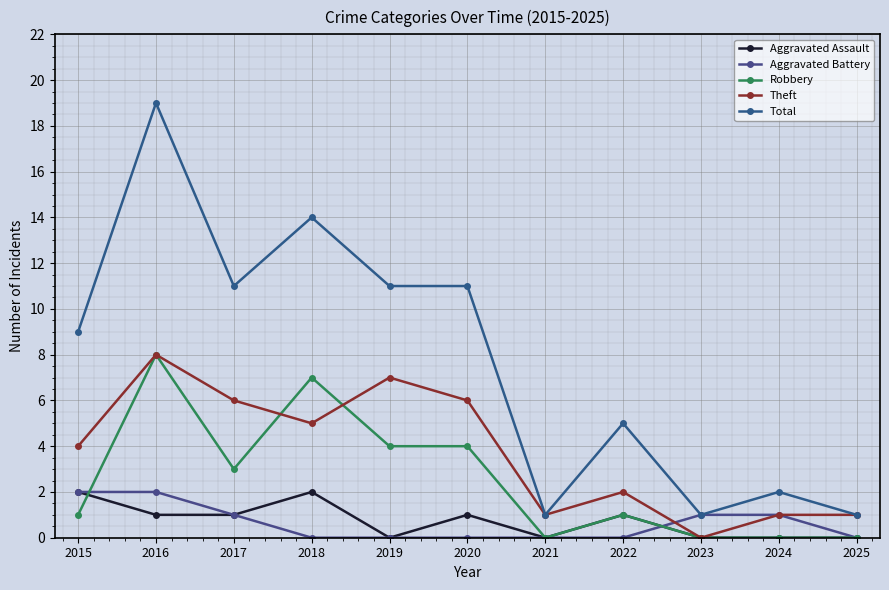

At how many categories does at least one series exceed 8?

6